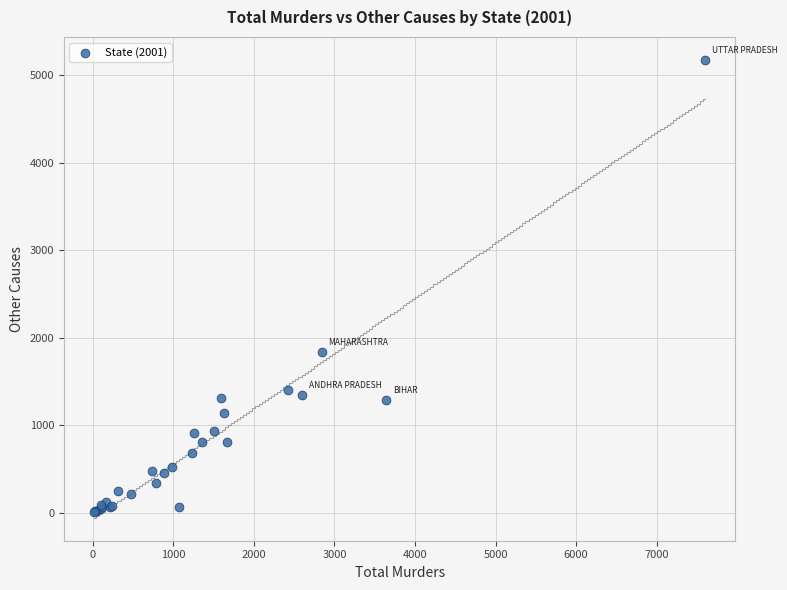

What Y value in the scatter plot is closest to 2593?

1837